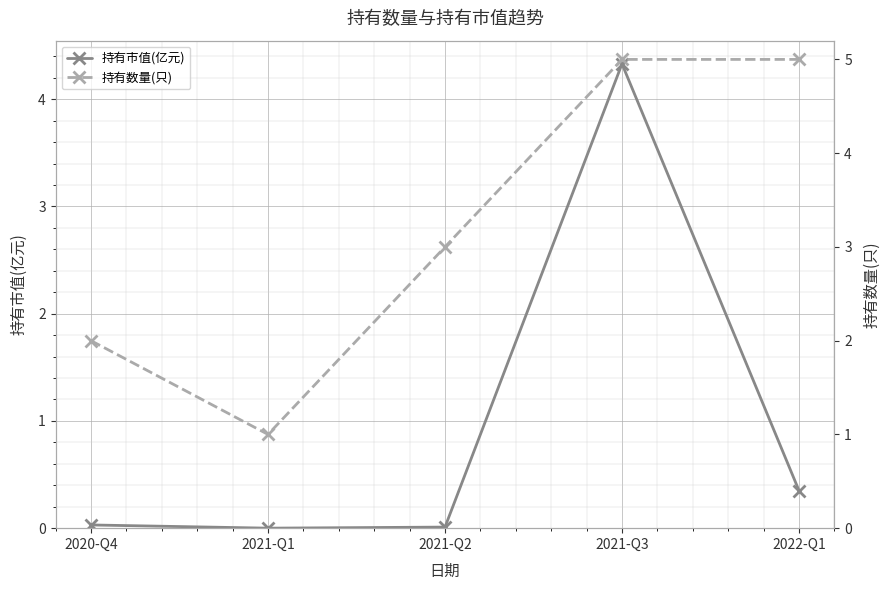

True or false: 持有数量(只) and 持有市值(亿元) cross at least once.

False